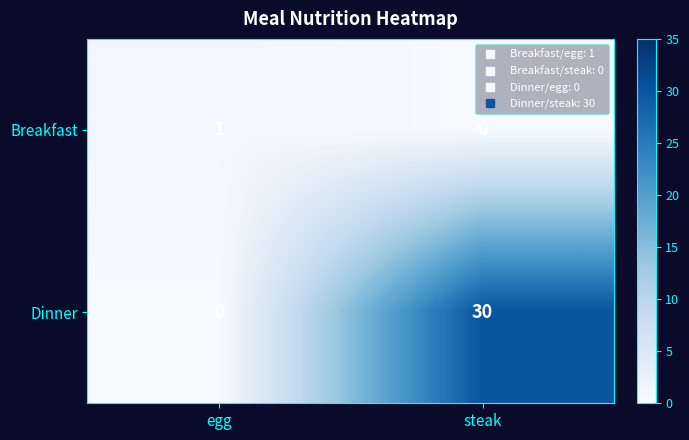

Between egg and steak, which series saw the biggest shift?

Dinner